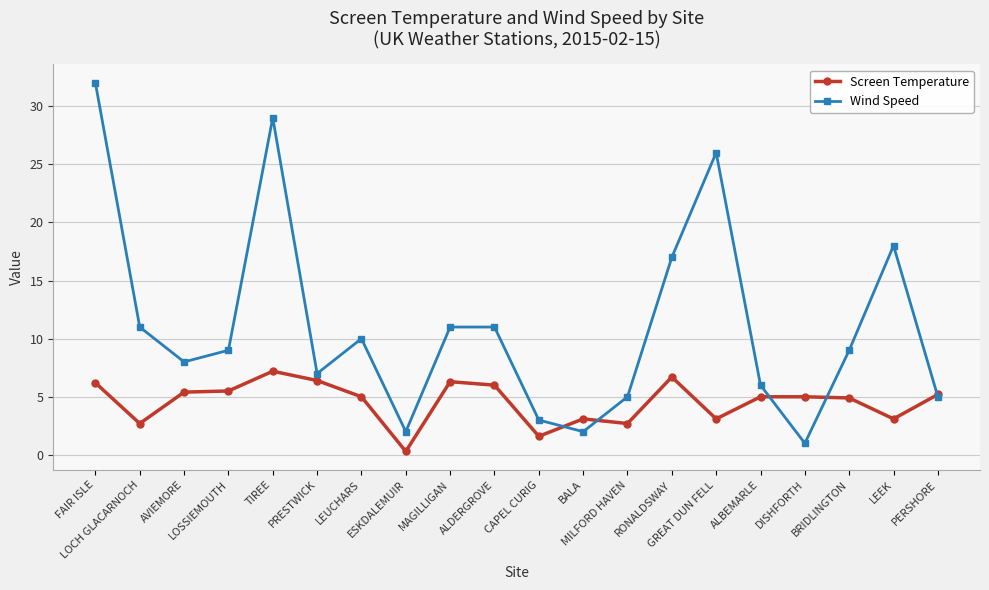

At how many categories does at least one series exceed 12?

5